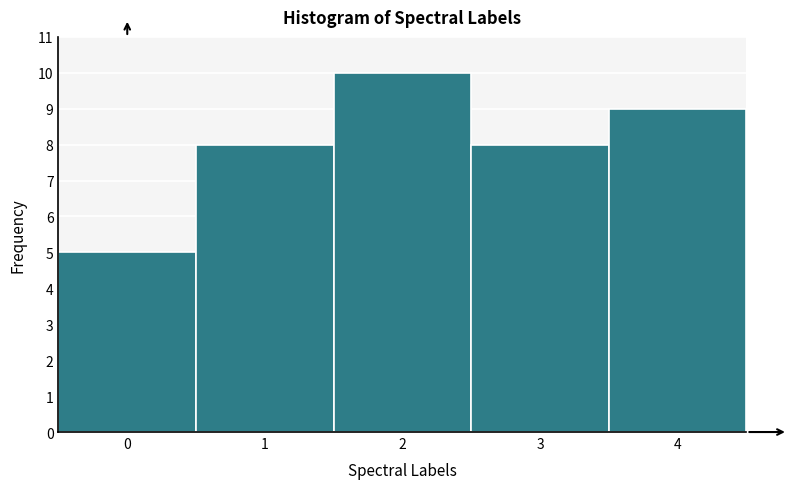

Reading left to right, transcribe this chart: for each bar, give the range it covers on the x-axis and its height. The values are not printed on the chart, so give them approximately, as read against the axis.

-0.5 to 0.5: 5
0.5 to 1.5: 8
1.5 to 2.5: 10
2.5 to 3.5: 8
3.5 to 4.5: 9